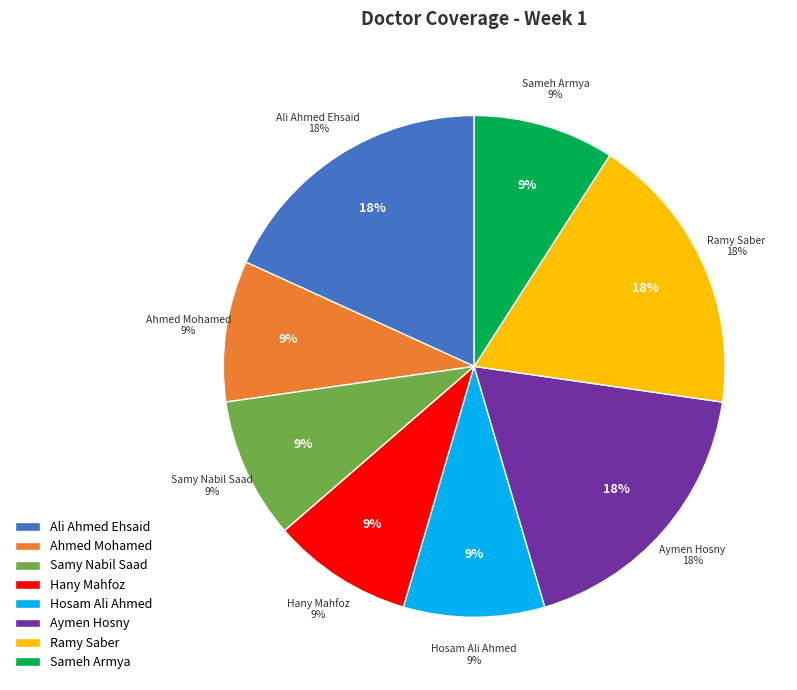

Count the number of slices in the pie.

8